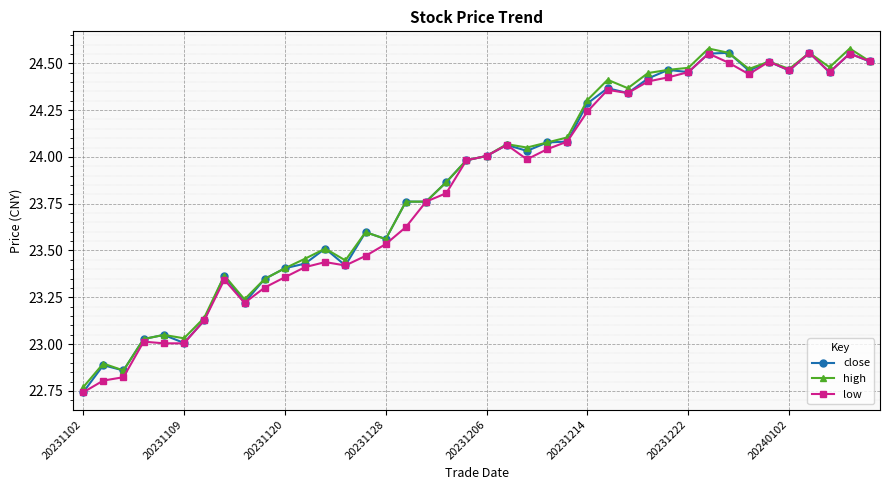

True or false: high has more than 0 interior local peaks.

True